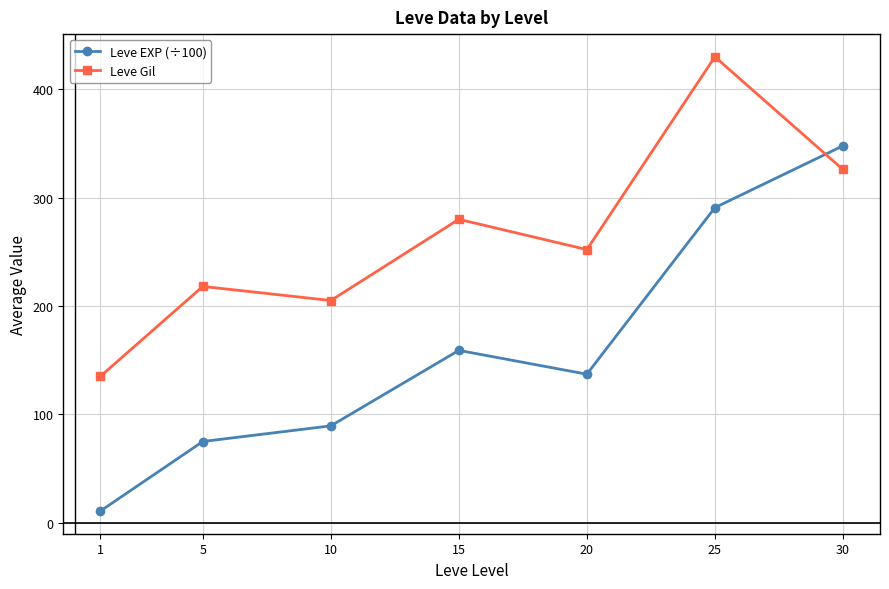

Where does the Leve EXP (÷100) series first go above 136?

15